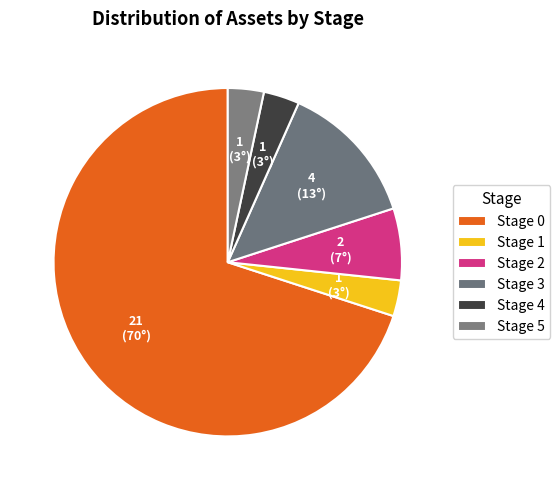

How many segments does this pie chart have?

6